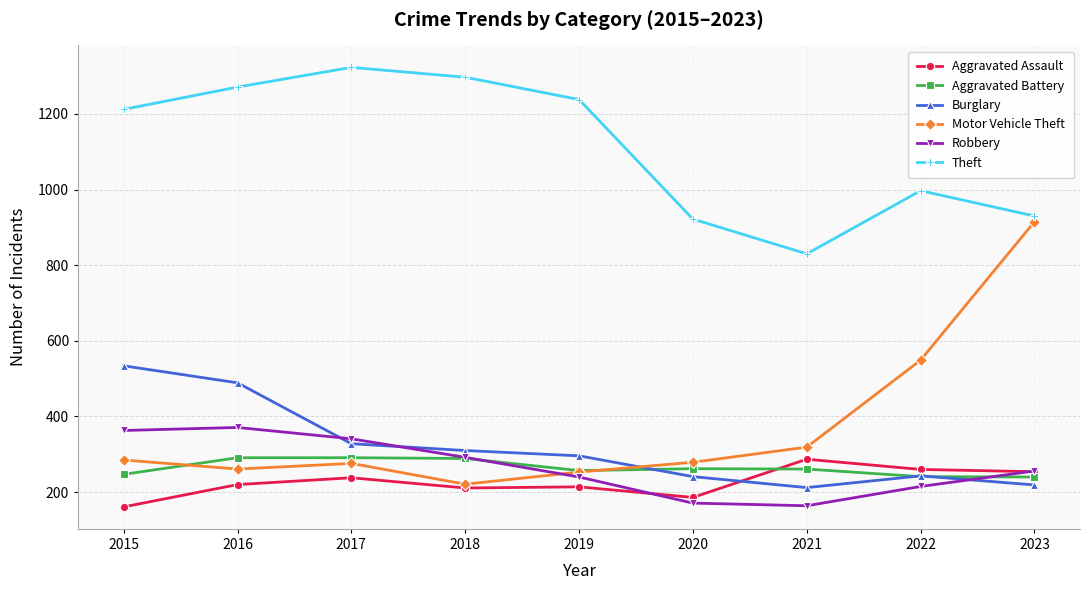

At which label does Motor Vehicle Theft reach its minimum?

2018